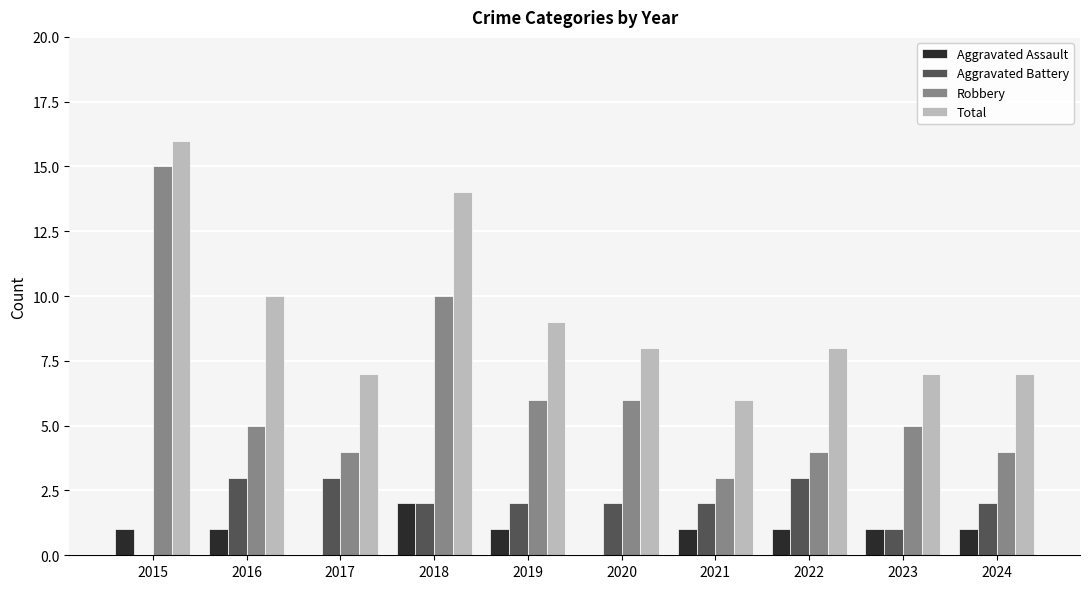

Count the number of categories in the chart.

10